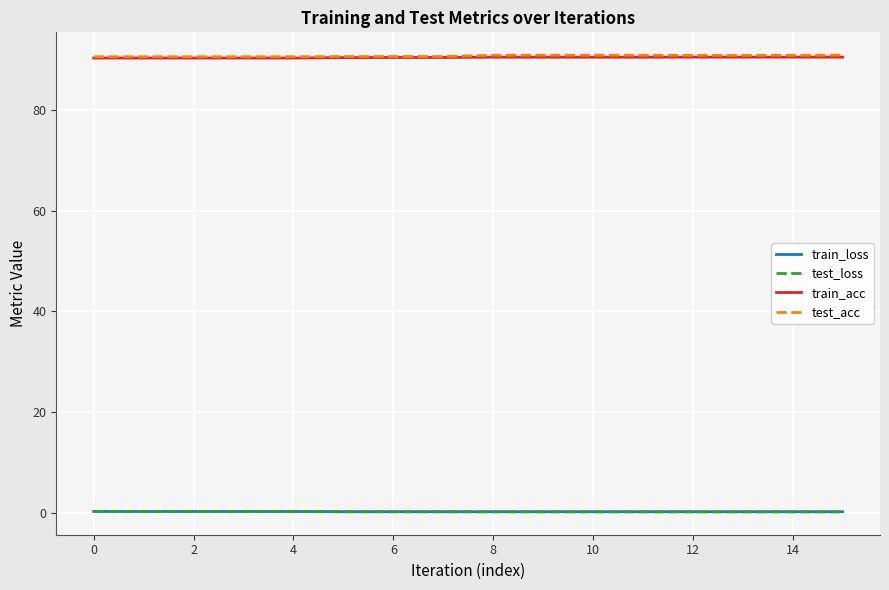

What is the greatest value displayed?

90.8